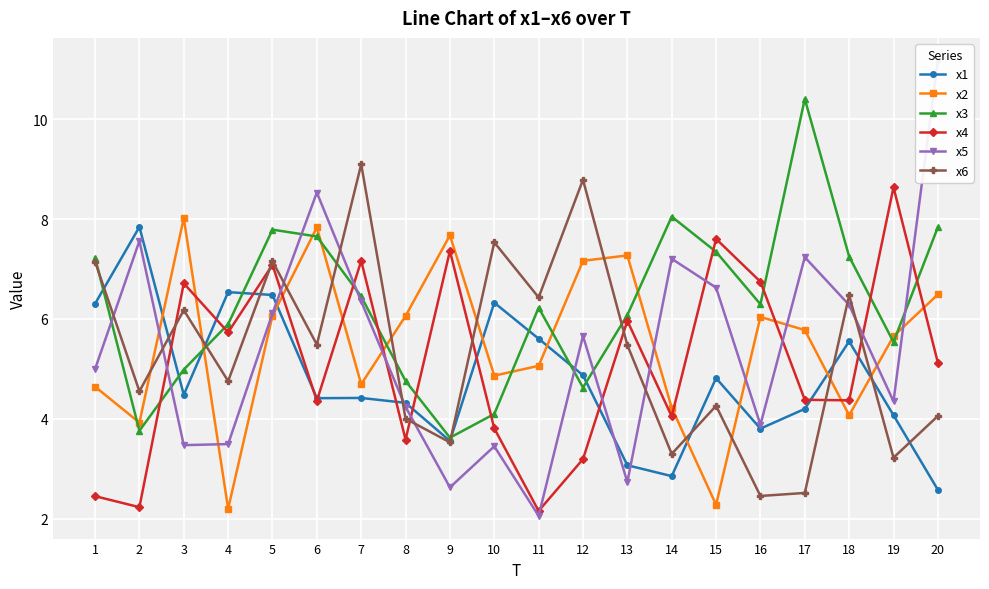

Reading left to right, transcribe all the data shown in this chart.

x1: 6.3	7.8	4.5	6.5	6.5	4.4	4.4	4.3	3.6	6.3	5.6	4.9	3.1	2.9	4.8	3.8	4.2	5.6	4.1	2.6
x2: 4.6	3.9	8.0	2.2	6.1	7.8	4.7	6.1	7.7	4.9	5.1	7.2	7.3	4.2	2.3	6.0	5.8	4.1	5.7	6.5
x3: 7.2	3.8	5.0	5.9	7.8	7.7	6.4	4.8	3.6	4.1	6.2	4.6	6.1	8.0	7.3	6.3	10.4	7.2	5.5	7.8
x4: 2.5	2.2	6.7	5.7	7.1	4.4	7.2	3.6	7.4	3.8	2.2	3.2	6.0	4.0	7.6	6.7	4.4	4.4	8.6	5.1
x5: 5.0	7.6	3.5	3.5	6.1	8.5	6.4	4.2	2.6	3.4	2.1	5.7	2.7	7.2	6.6	3.9	7.2	6.3	4.3	11.2
x6: 7.1	4.6	6.2	4.8	7.2	5.5	9.1	4.0	3.5	7.5	6.4	8.8	5.5	3.3	4.3	2.5	2.5	6.5	3.2	4.1